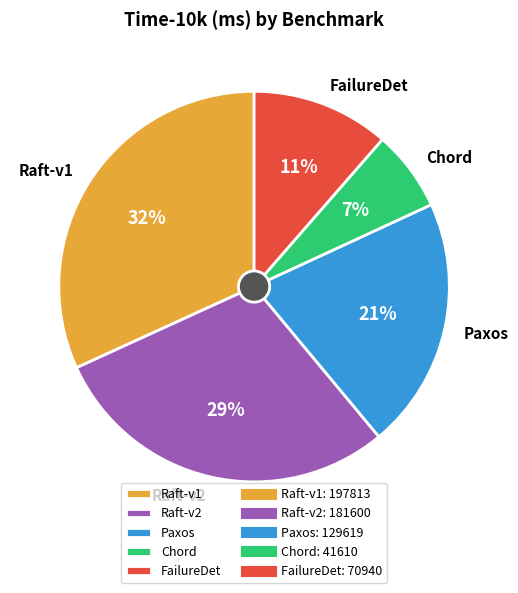

To the nearest percent, what is the combined percentage of Paxos and Raft-v1?

53%